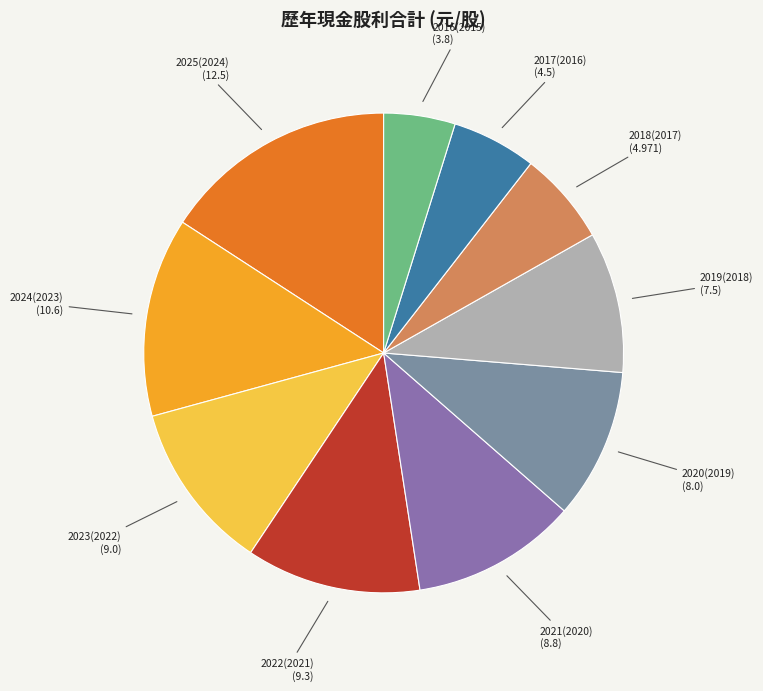

How many segments does this pie chart have?

10